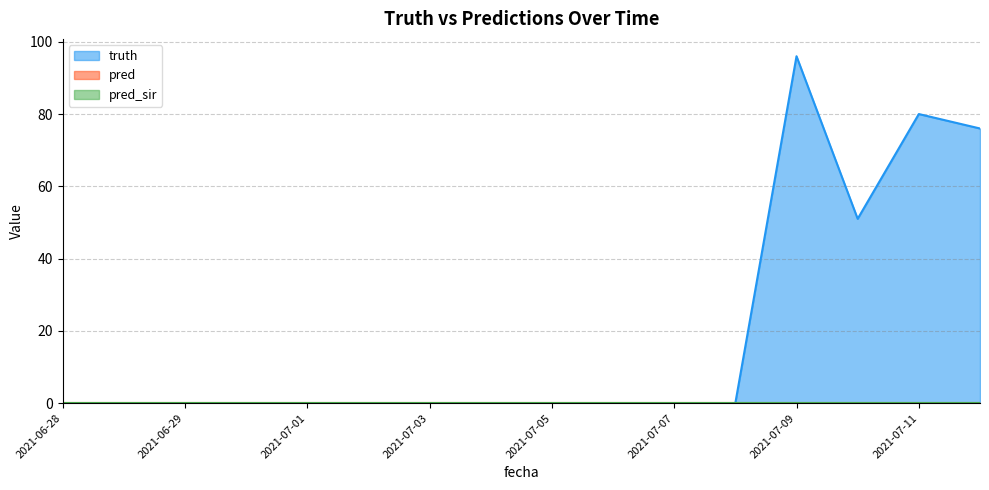

List the series in order of their peak value, lowest first.

pred, pred_sir, truth